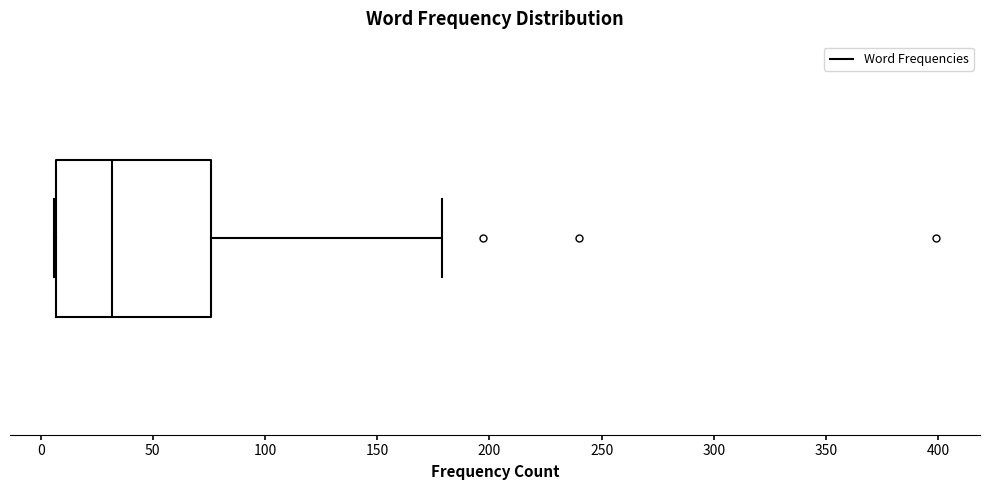

Transcribe this box plot: give where the median line is, the range the box spans, and where the two whiskers end, as read against the x-axis. The values are not printed on the chart, so give them approximately, as read against the axis.

median 30, box 5 to 75, whiskers 5 to 180